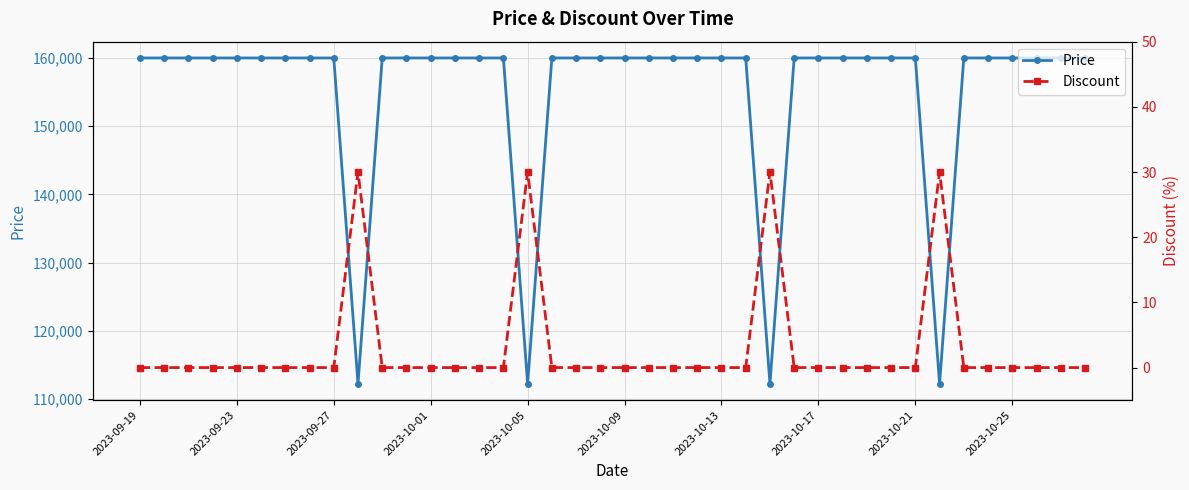

What is the sum of the Price values at 2023-10-01 and 2023-10-09?

320000